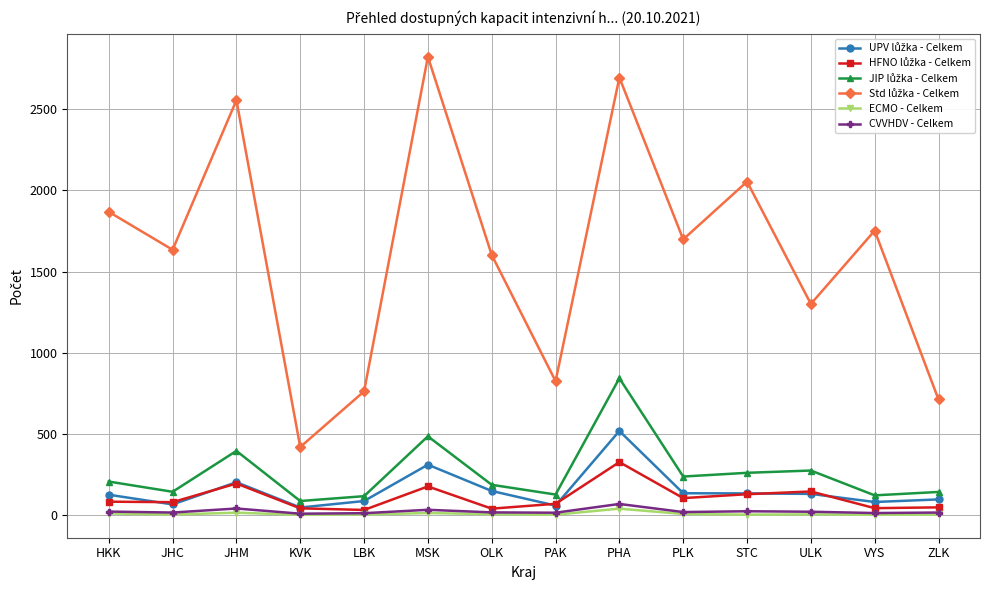

What is the greatest value displayed?

2824